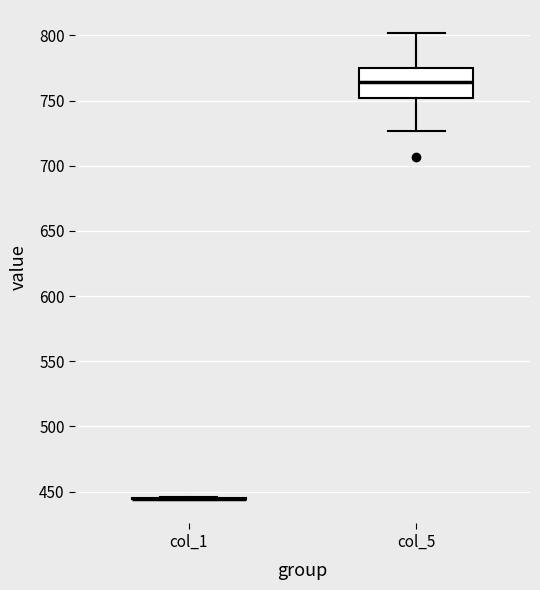

Which box is the tallest, from its lower edge to its upper edge?

col_5